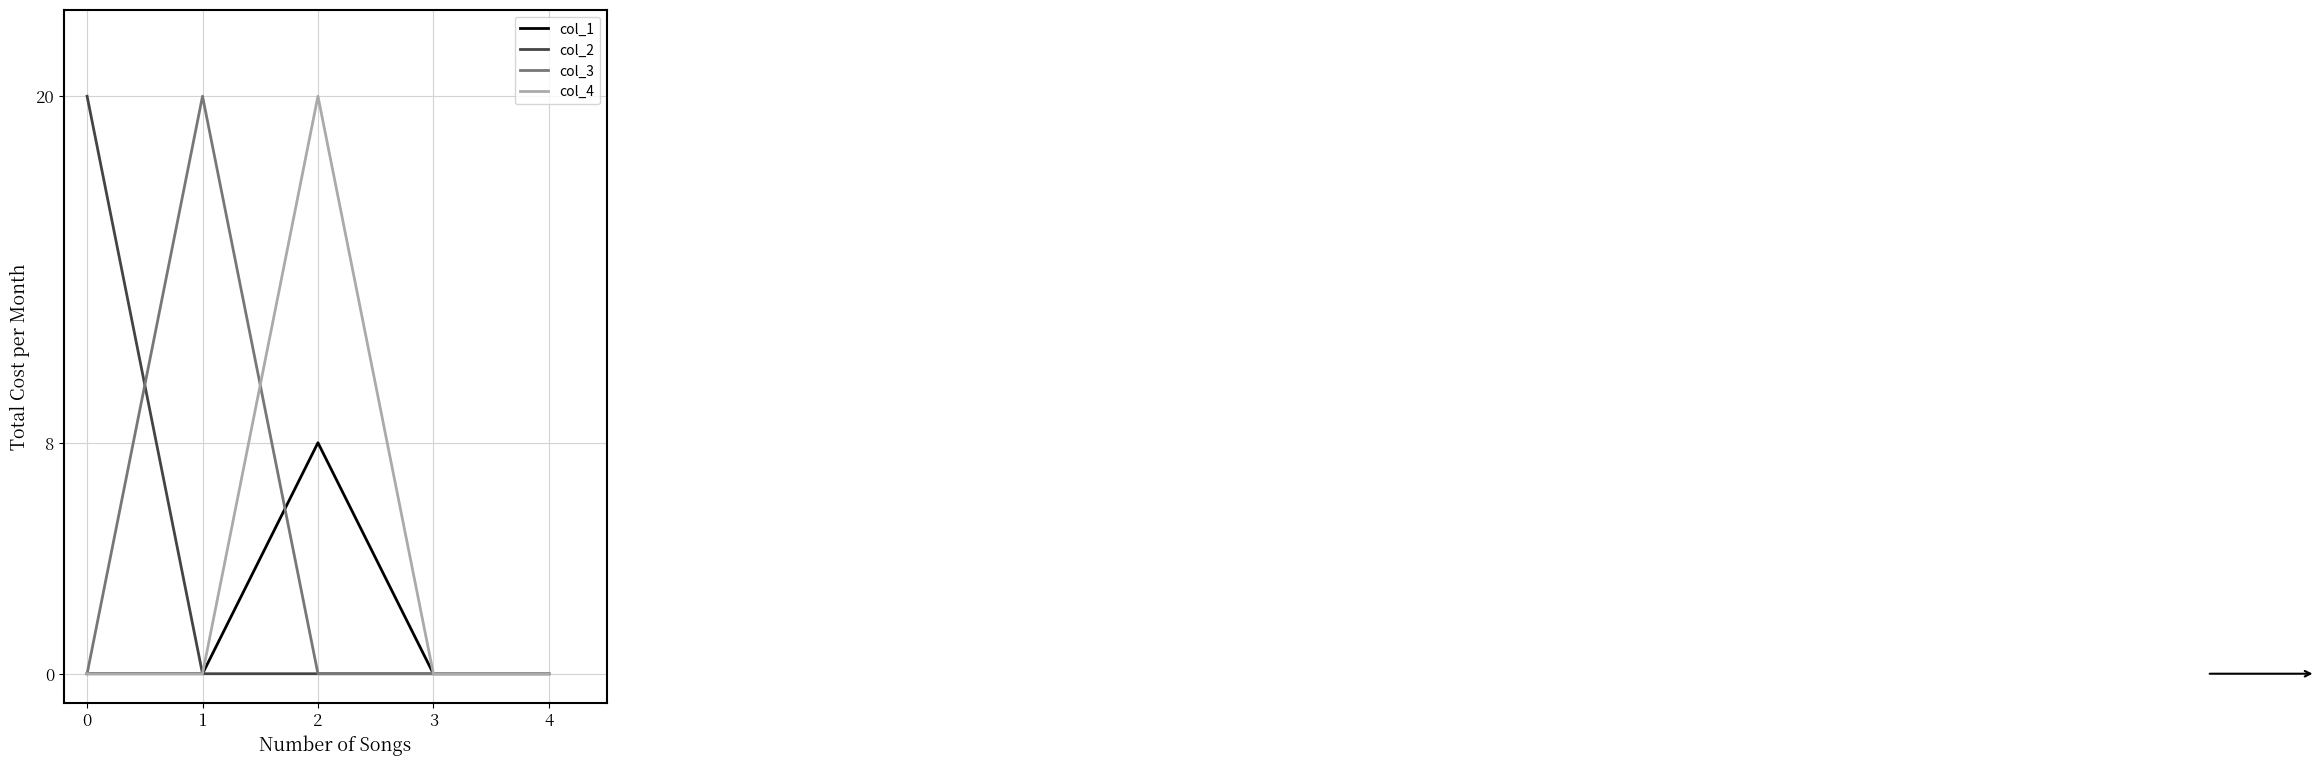

Count the number of categories in the chart.

5